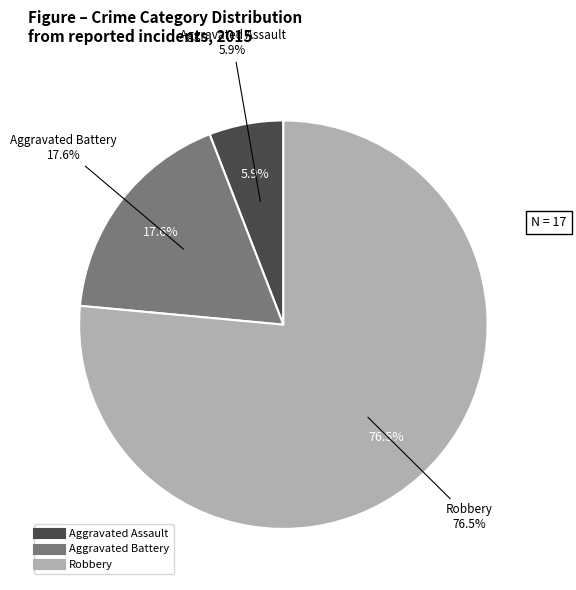

Do Aggravated Assault and Aggravated Battery together represent more than half of the pie?

No